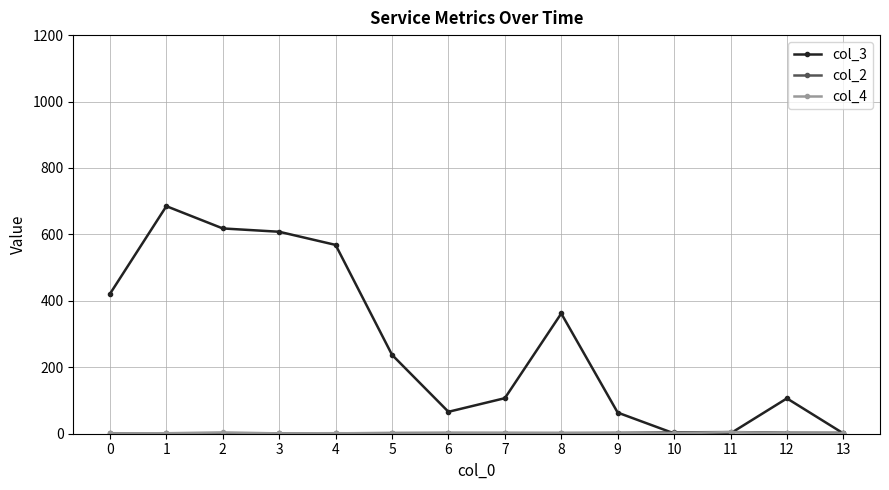

What is the difference between the maximum and minimum values in the col_3 series?

684.0